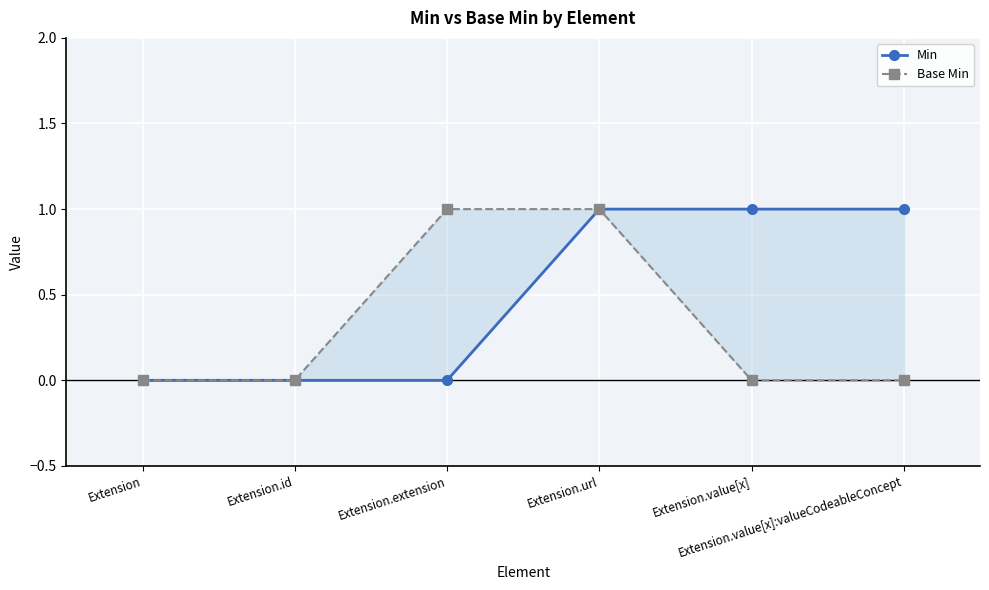

What is the difference between the maximum and minimum values in the Min series?

1